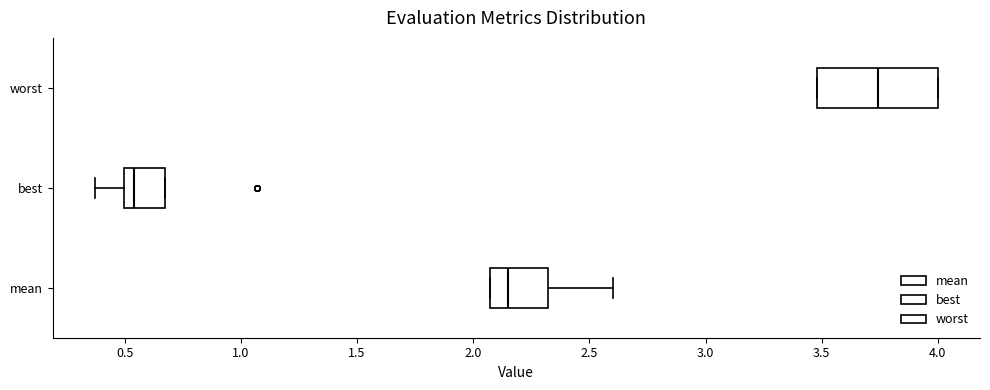

Where is the right edge of the box for mean on the x-axis? The values are not printed on the chart, so give them approximately, as read against the axis.

2.30